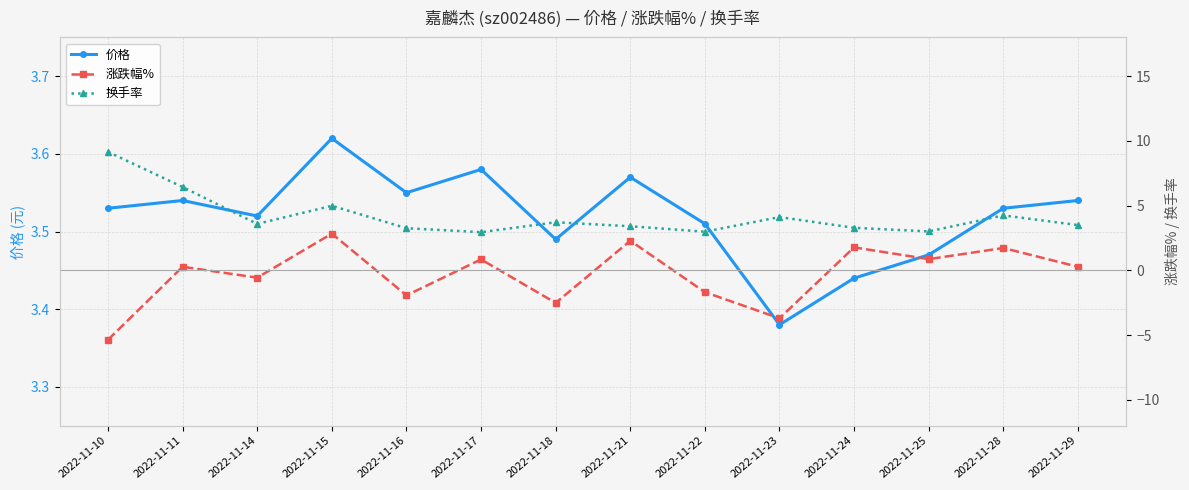

What is the value of the 涨跌幅% point at the 12th from the left?

0.9